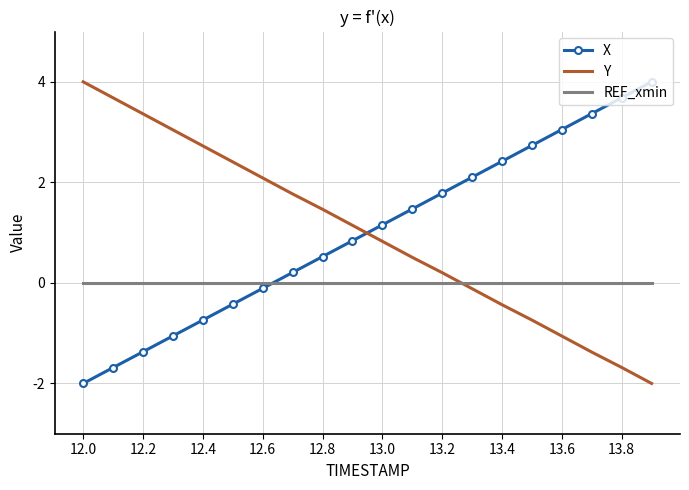

Reading left to right, transcribe all the data shown in this chart.

X: -2.0	-1.7	-1.4	-1.1	-0.7	-0.4	-0.1	0.2	0.5	0.8	1.2	1.5	1.8	2.1	2.4	2.7	3.1	3.4	3.7	4.0
Y: 4.0	3.7	3.4	3.0	2.7	2.4	2.1	1.8	1.5	1.1	0.8	0.5	0.2	-0.1	-0.4	-0.7	-1.1	-1.4	-1.7	-2.0
REF_xmin: 0.0	0.0	0.0	0.0	0.0	0.0	0.0	0.0	0.0	0.0	0.0	0.0	0.0	0.0	0.0	0.0	0.0	0.0	0.0	0.0